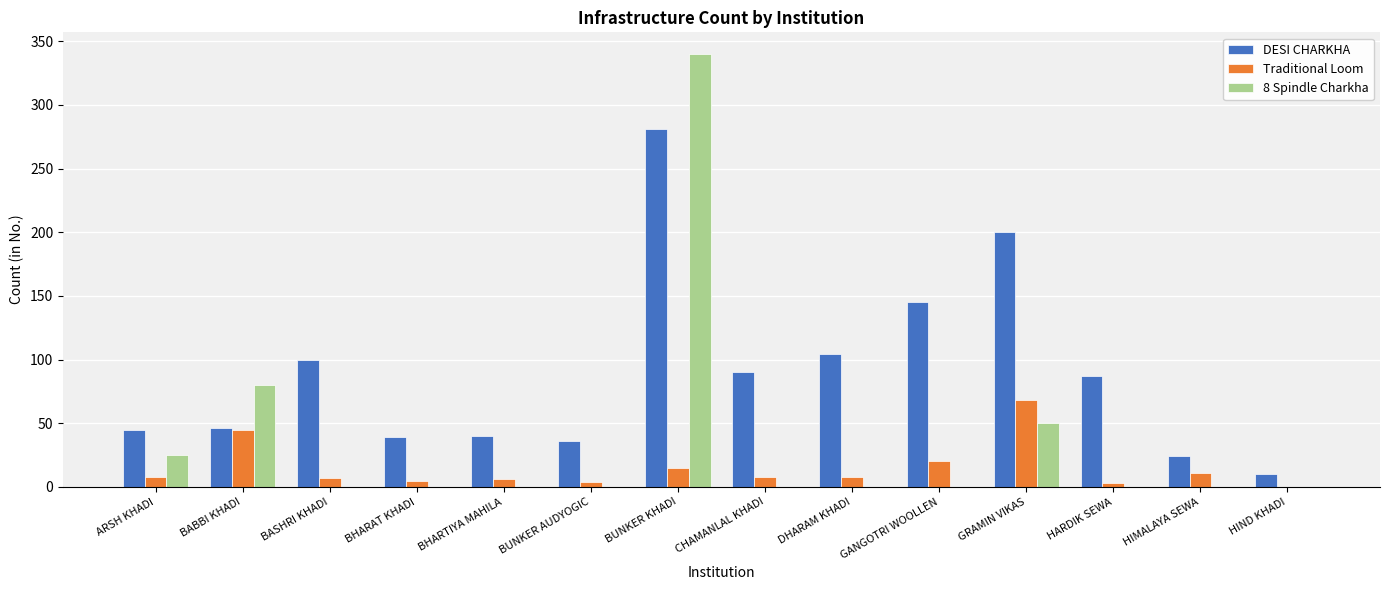

What is the spread (max minus min) of values at HIMALAYA SEWA?

24